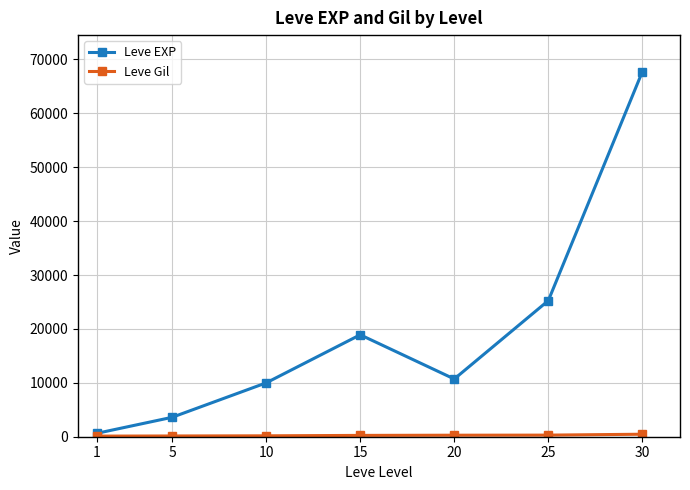

Which series has the largest total across all categories?

Leve EXP